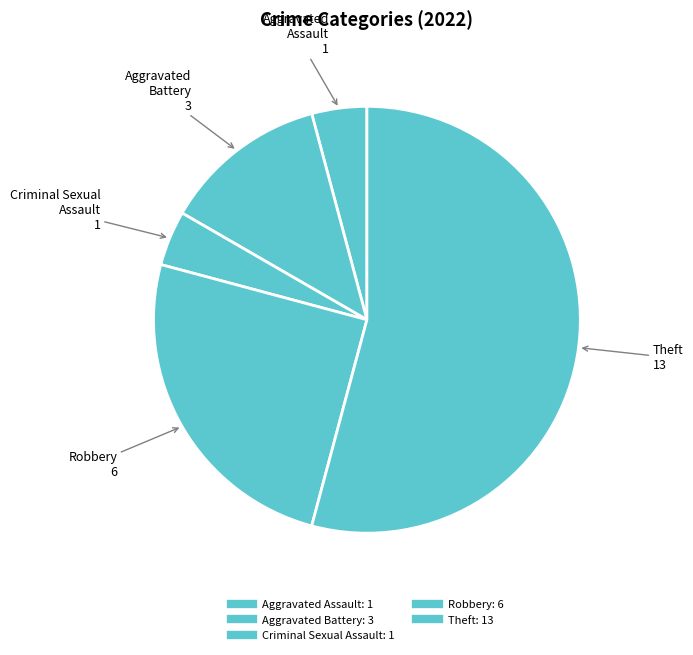

Which has a higher value, Theft or Robbery?

Theft